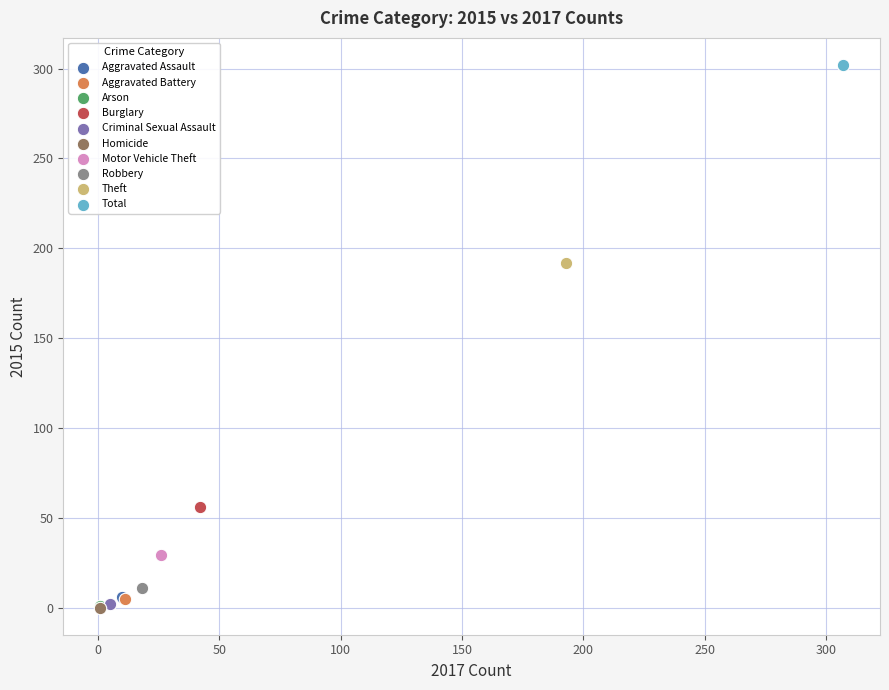

What are all the series names shown in the legend?

Aggravated Assault, Aggravated Battery, Arson, Burglary, Criminal Sexual Assault, Homicide, Motor Vehicle Theft, Robbery, Theft, Total